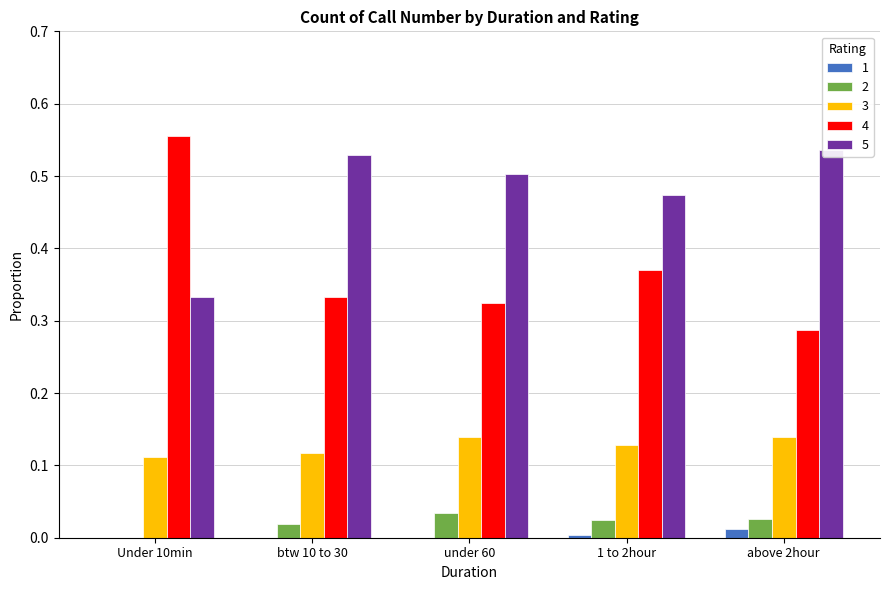

Reading right to left, extract all data points from this chart.

1: above 2hour=0.0	1 to 2hour=0.0	under 60=0.0	btw 10 to 30=0.0	Under 10min=0.0
2: above 2hour=0.0	1 to 2hour=0.0	under 60=0.0	btw 10 to 30=0.0	Under 10min=0.0
3: above 2hour=0.1	1 to 2hour=0.1	under 60=0.1	btw 10 to 30=0.1	Under 10min=0.1
4: above 2hour=0.3	1 to 2hour=0.4	under 60=0.3	btw 10 to 30=0.3	Under 10min=0.6
5: above 2hour=0.5	1 to 2hour=0.5	under 60=0.5	btw 10 to 30=0.5	Under 10min=0.3